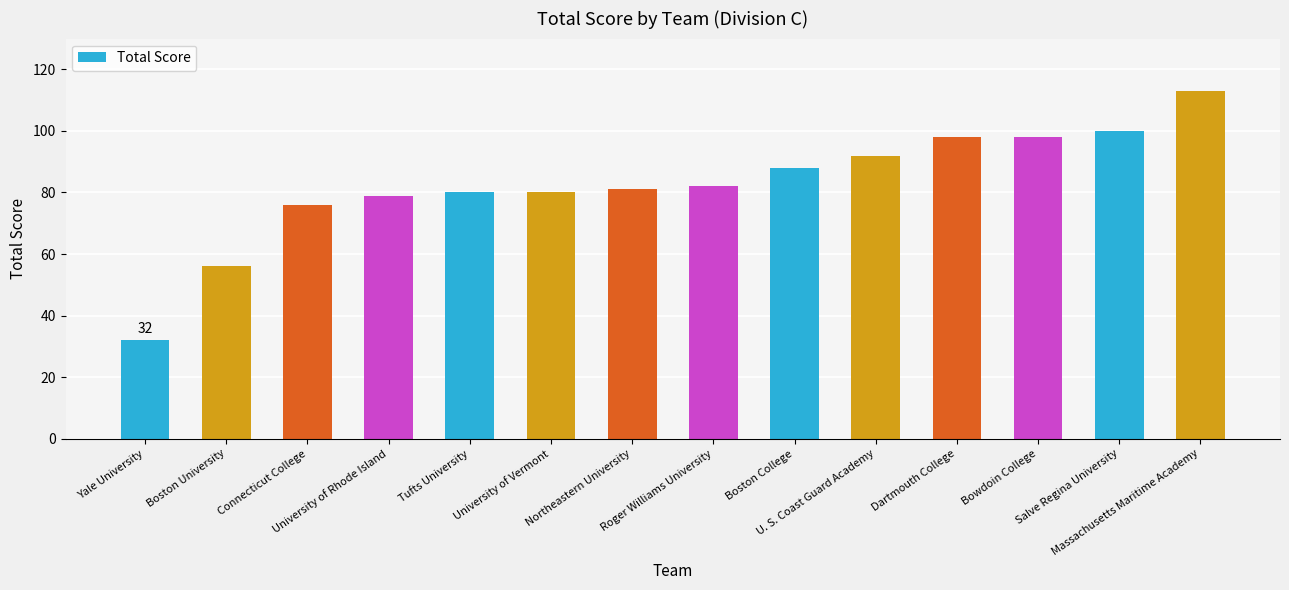

Reading right to left, extract all data points from this chart.

Massachusetts Maritime Academy=113	Salve Regina University=100	Bowdoin College=98	Dartmouth College=98	U. S. Coast Guard Academy=92	Boston College=88	Roger Williams University=82	Northeastern University=81	University of Vermont=80	Tufts University=80	University of Rhode Island=79	Connecticut College=76	Boston University=56	Yale University=32